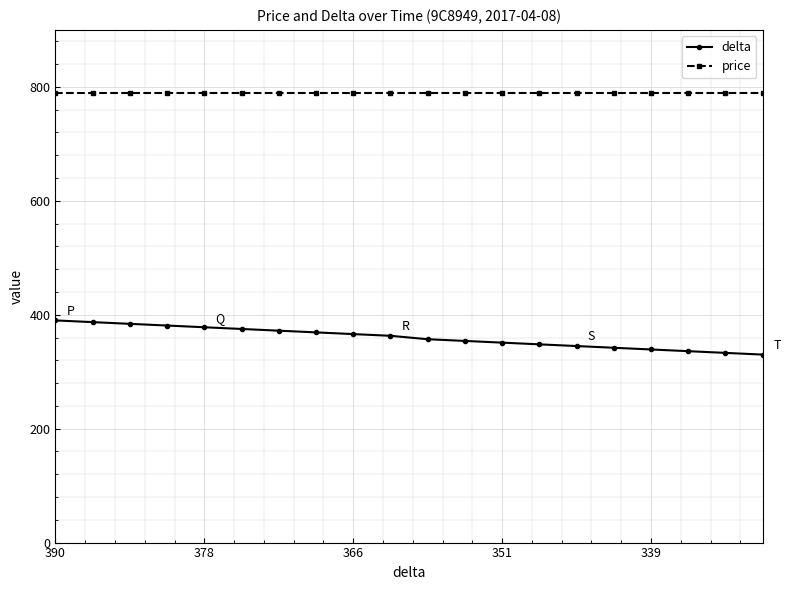

True or false: delta and price intersect in this chart.

False